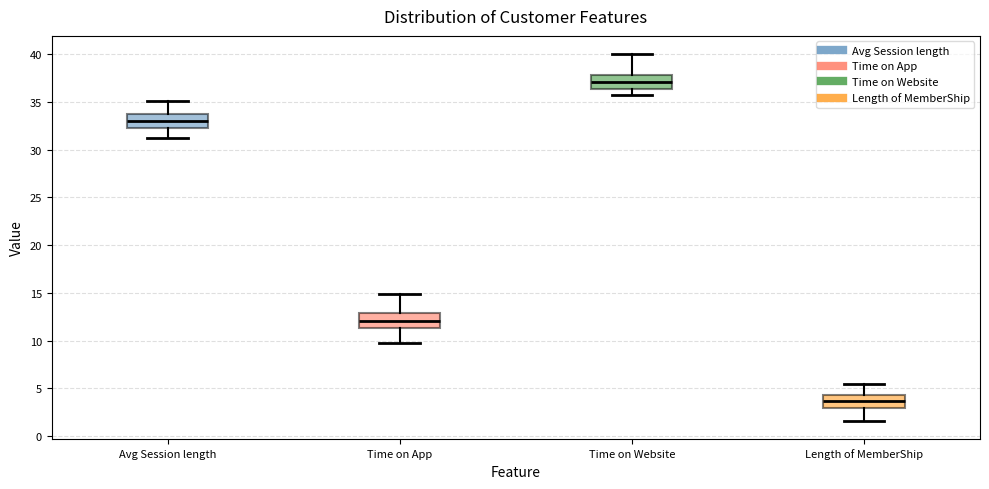

Where does the lower whisker of the box for Avg Session length end on the y-axis? The values are not printed on the chart, so give them approximately, as read against the axis.

31.0